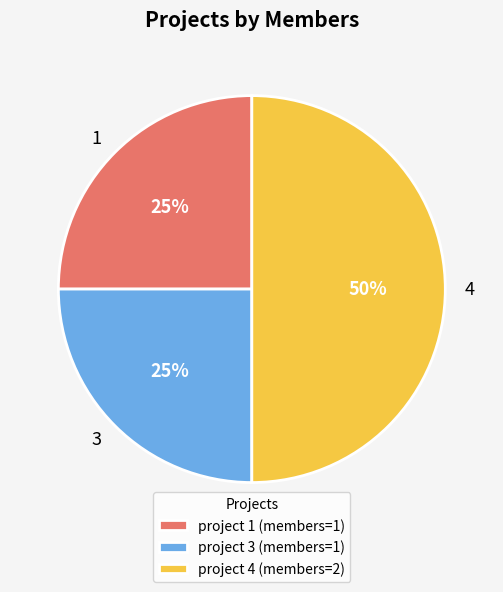

To the nearest percent, what is the difference between the largest and smallest slice percentages?

25%